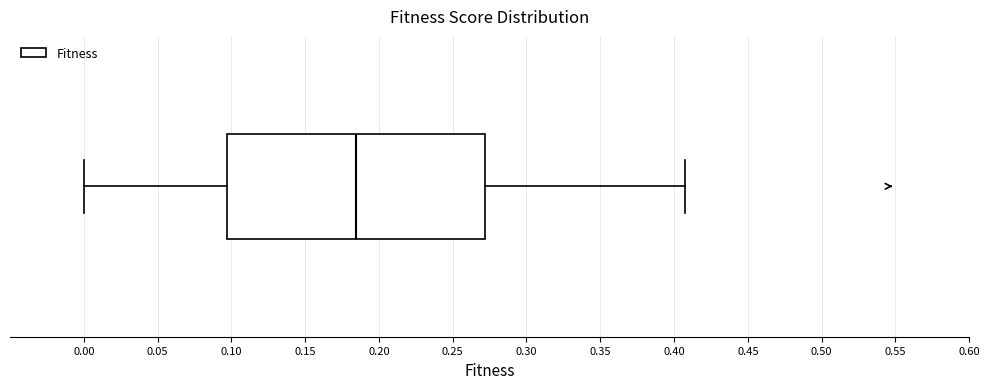

Transcribe this box plot: give where the median line is, the range the box spans, and where the two whiskers end, as read against the x-axis. The values are not printed on the chart, so give them approximately, as read against the axis.

median 0.185, box 0.095 to 0.270, whiskers 0.000 to 0.405